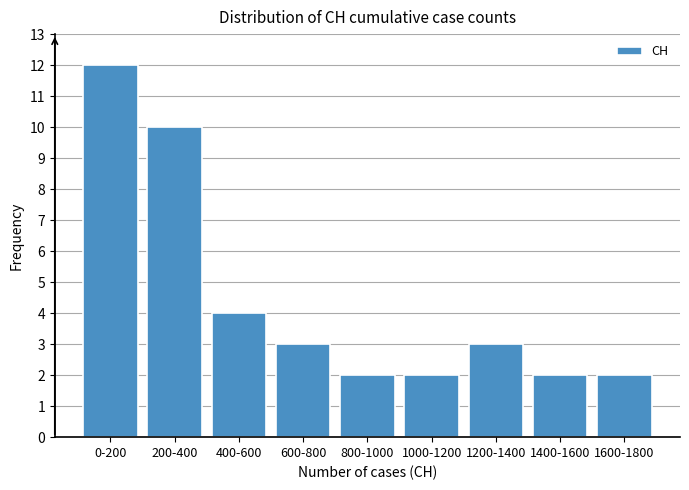

Reading left to right, transcribe all the data shown in this chart.

0-200=12	200-400=10	400-600=4	600-800=3	800-1000=2	1000-1200=2	1200-1400=3	1400-1600=2	1600-1800=2